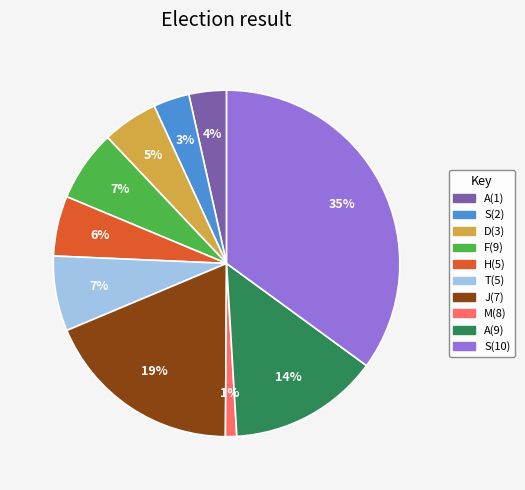

To the nearest percent, what is the difference between the largest and smallest slice percentages?

34%